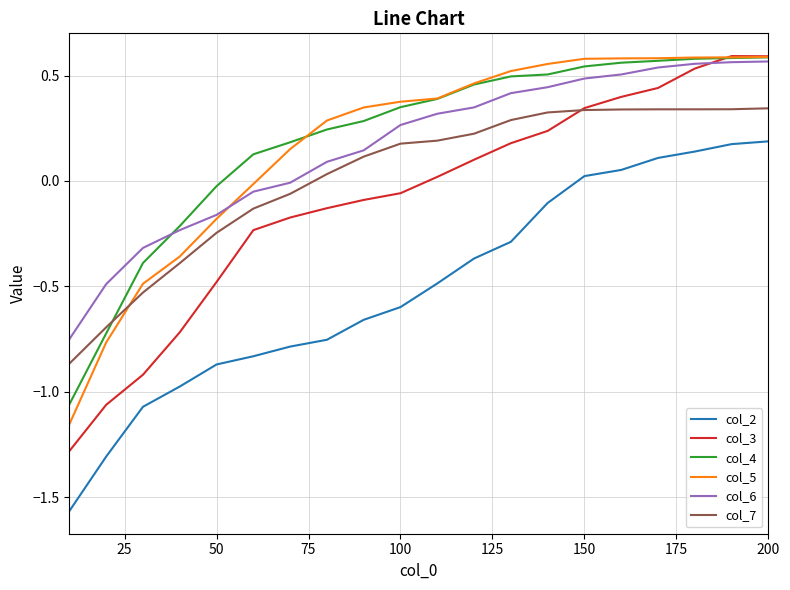

True or false: col_2 and col_4 cross at least once.

False